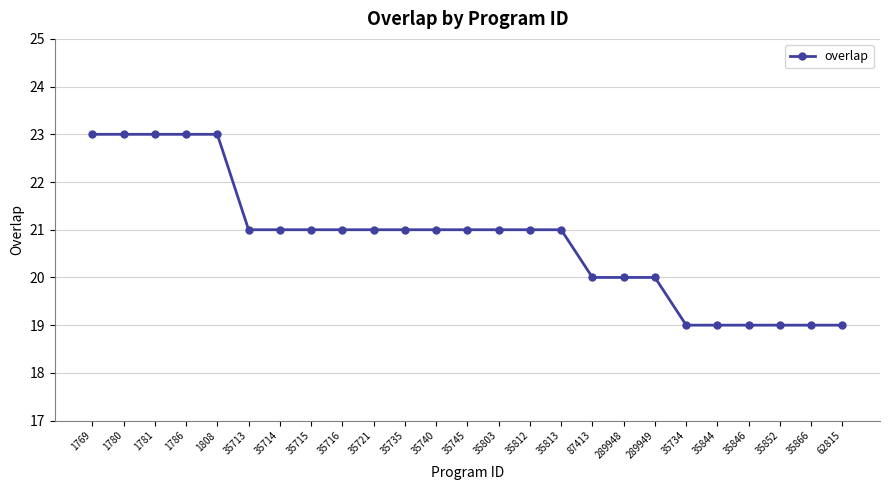

Reading right to left, what are all the values shown in this chart?

19	19	19	19	19	19	20	20	20	21	21	21	21	21	21	21	21	21	21	21	23	23	23	23	23